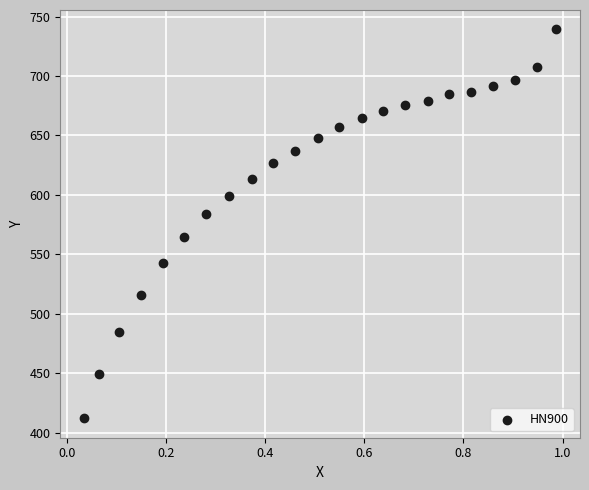

What is the range of X values (max minus min)?

1.0